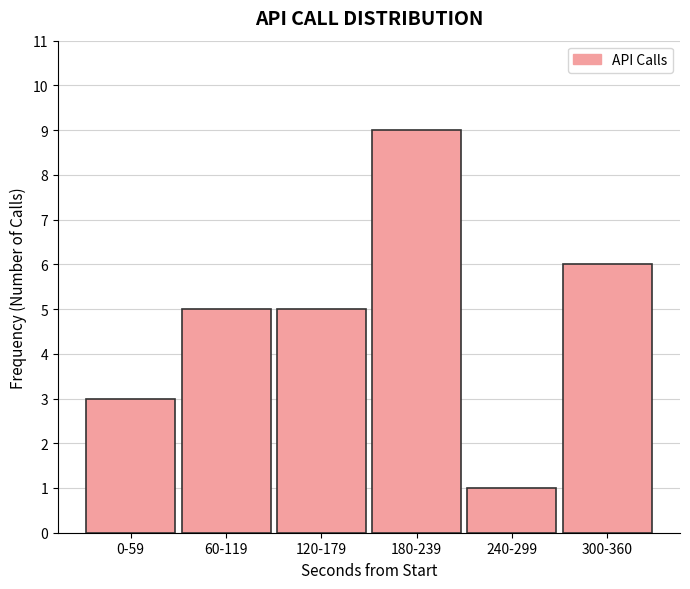

Reading left to right, transcribe all the data shown in this chart.

0-59=3	60-119=5	120-179=5	180-239=9	240-299=1	300-360=6